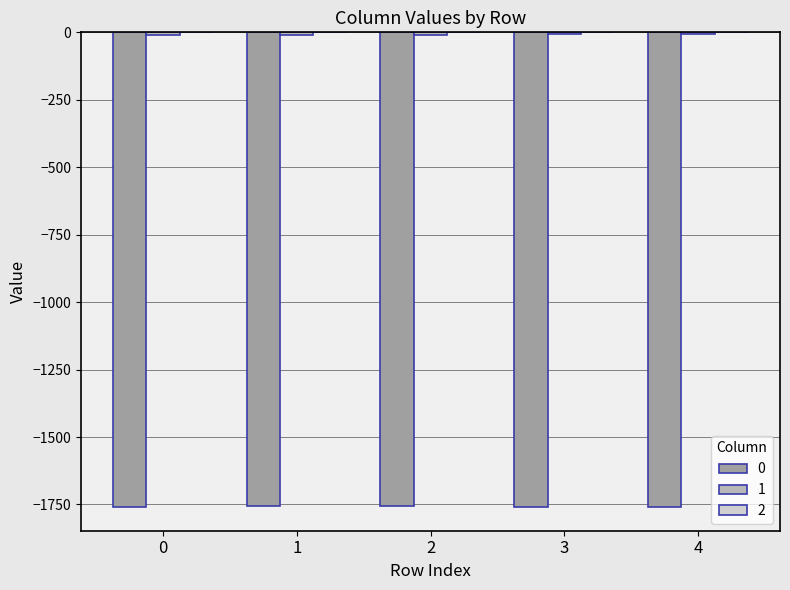

What is the average value of the 2 series?

-0.1